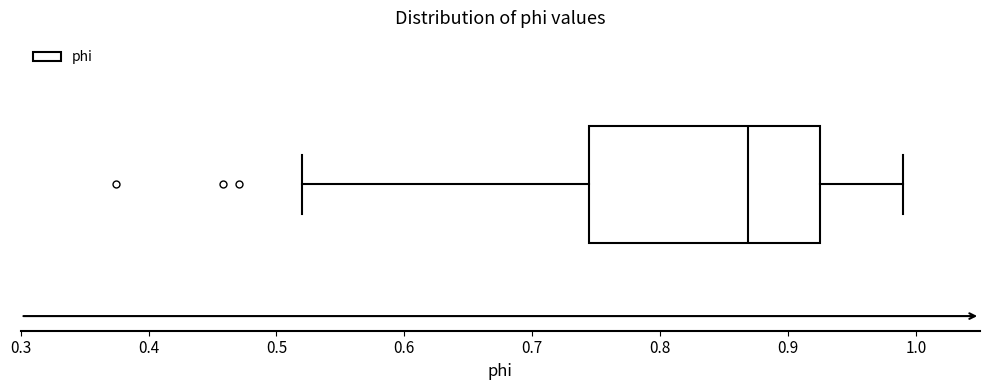

Transcribe this box plot: give where the median line is, the range the box spans, and where the two whiskers end, as read against the x-axis. The values are not printed on the chart, so give them approximately, as read against the axis.

median 0.87, box 0.74 to 0.93, whiskers 0.52 to 0.99